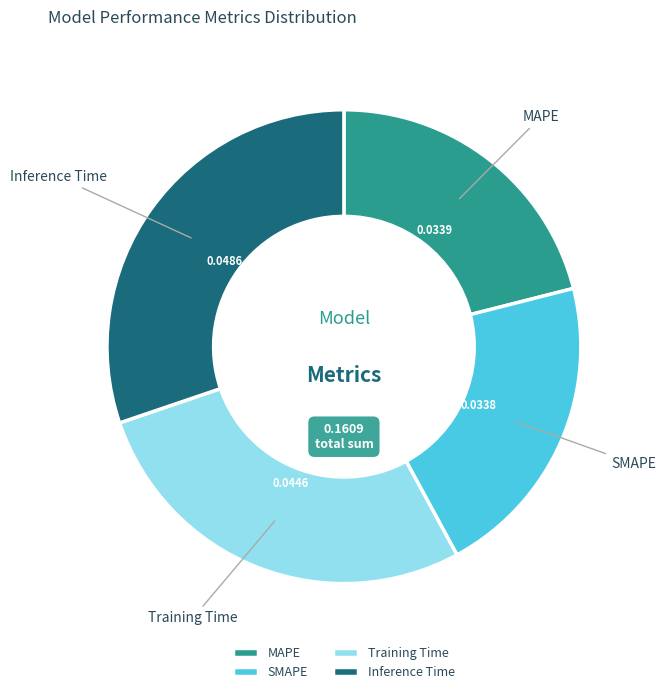

Which category has the biggest portion of the pie?

Inference Time